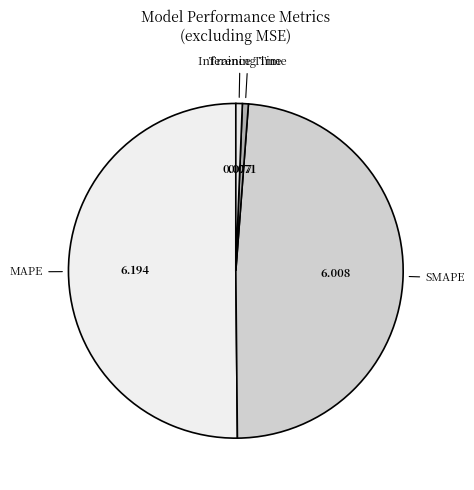

Do Inference Time and Training Time together represent more than half of the pie?

No